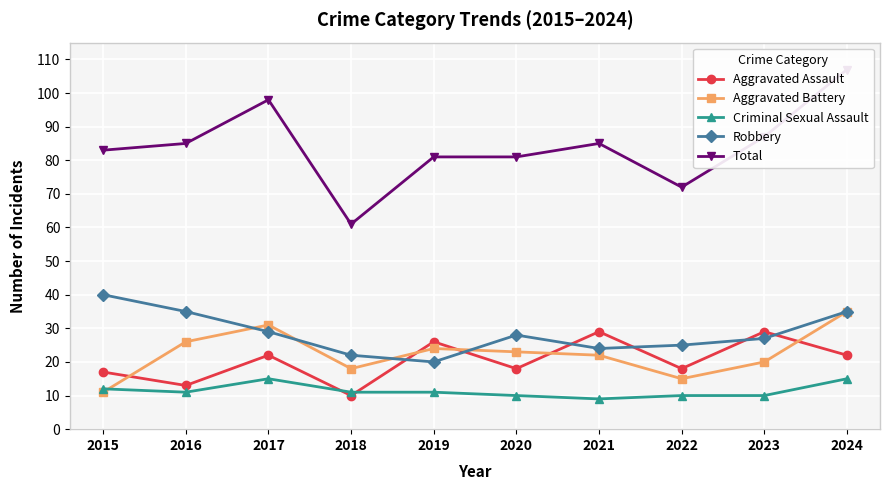

Reading left to right, extract all data points from this chart.

Aggravated Assault: 2015=17	2016=13	2017=22	2018=10	2019=26	2020=18	2021=29	2022=18	2023=29	2024=22
Aggravated Battery: 2015=11	2016=26	2017=31	2018=18	2019=24	2020=23	2021=22	2022=15	2023=20	2024=35
Criminal Sexual Assault: 2015=12	2016=11	2017=15	2018=11	2019=11	2020=10	2021=9	2022=10	2023=10	2024=15
Robbery: 2015=40	2016=35	2017=29	2018=22	2019=20	2020=28	2021=24	2022=25	2023=27	2024=35
Total: 2015=83	2016=85	2017=98	2018=61	2019=81	2020=81	2021=85	2022=72	2023=87	2024=107